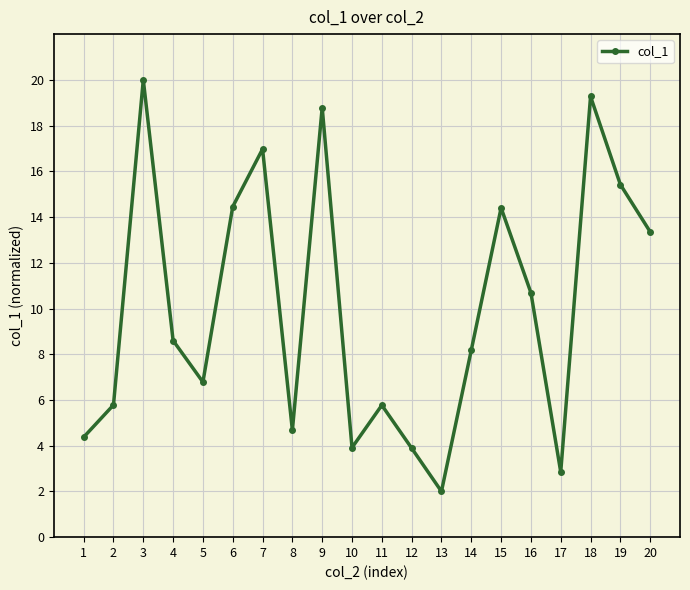

What is the value of the 6th point from the left?

14.5